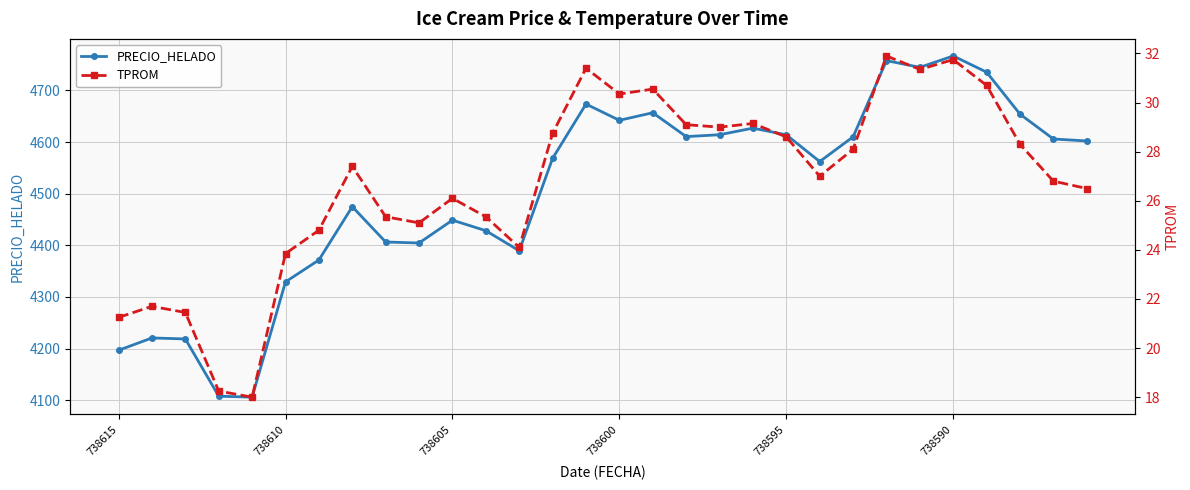

Reading left to right, extract all data points from this chart.

PRECIO_HELADO: 4196.6	4220.5	4218.6	4107.7	4105.7	4329.1	4371.5	4474.8	4406.4	4404.5	4448.7	4428.3	4389.4	4568.5	4673.6	4642.2	4656.9	4610.6	4614.2	4627.0	4614.0	4562.2	4610.2	4757.8	4744.8	4766.9	4735.4	4654.0	4605.9	4602.2
TPROM: 21.2	21.7	21.4	18.2	18.0	23.9	24.8	27.4	25.4	25.1	26.1	25.4	24.1	28.8	31.4	30.4	30.6	29.1	29.0	29.1	28.6	27.0	28.1	31.9	31.4	31.8	30.7	28.3	26.8	26.5